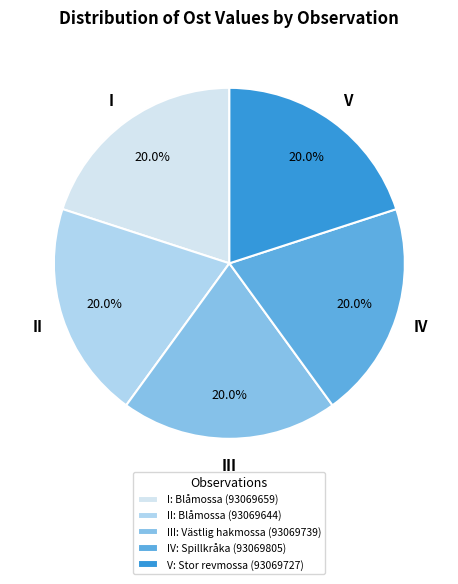

Is V: Stor revmossa (93069727) the majority of the pie?

No